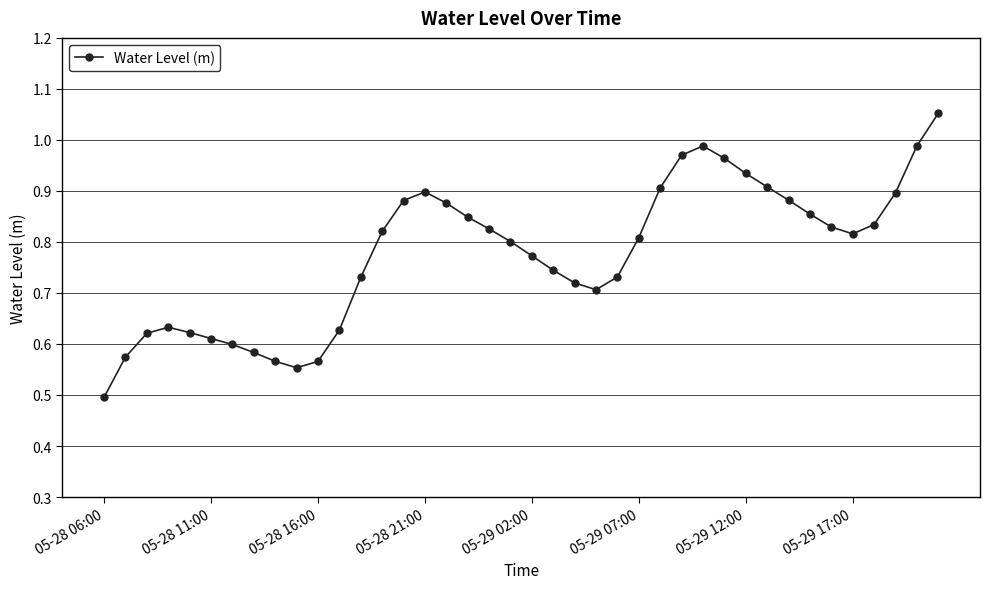

How many points are higher than both their immediate neighbors (excluding endpoints)?

3